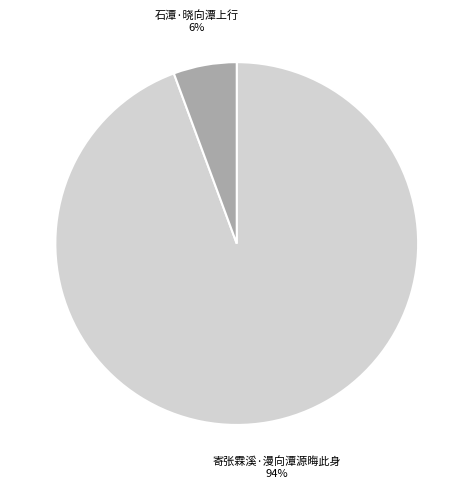

Between 石潭·晓向潭上行 and 寄张霖溪·漫向潭源晦此身, which is larger?

寄张霖溪·漫向潭源晦此身